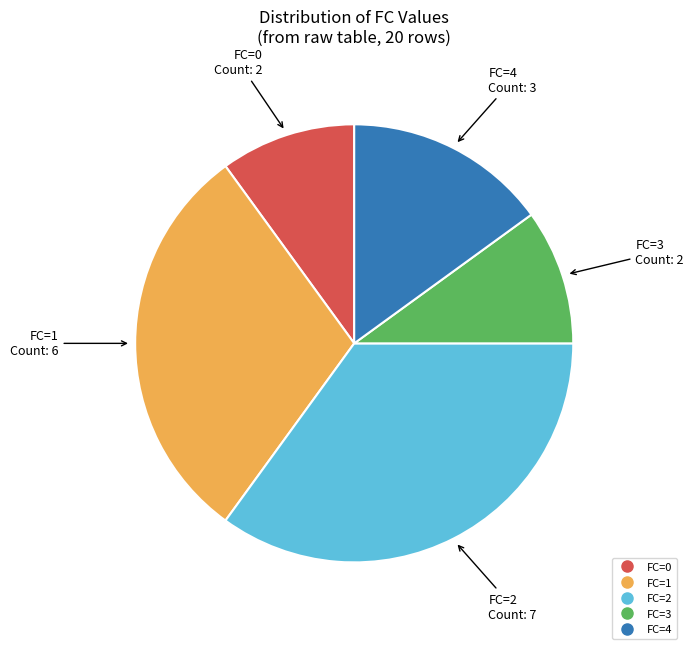

Is there a majority slice in this chart?

No